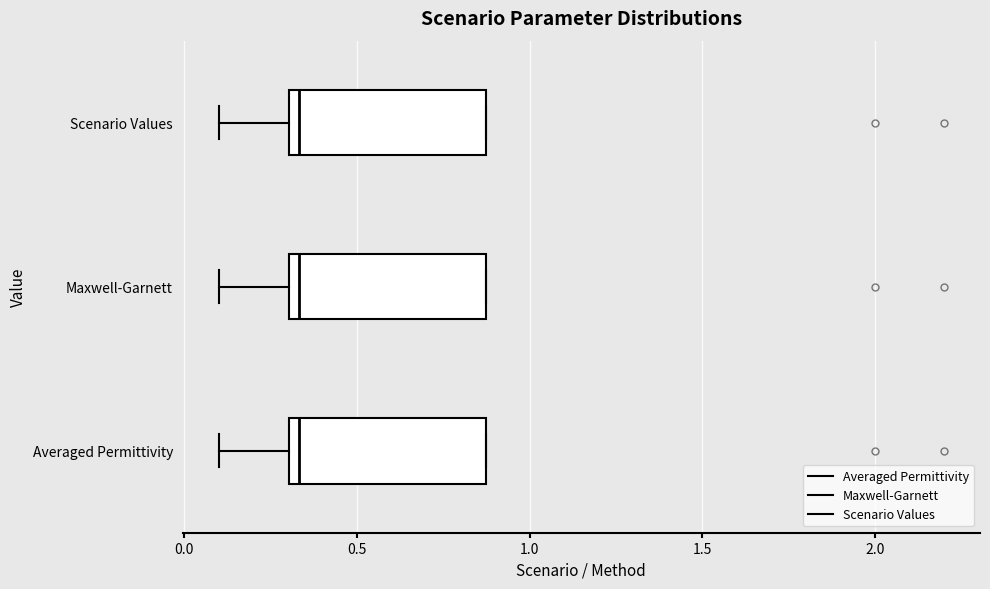

Reading bottom to top, read every box against the x-axis: the position of its median line, the range the box covers, and the ends of its whiskers. The values are not printed on the chart, so give them approximately, as read against the axis.

Averaged Permittivity: median 0.35, box 0.30 to 0.90, whiskers 0.10 to 0.90
Maxwell-Garnett: median 0.35, box 0.30 to 0.90, whiskers 0.10 to 0.90
Scenario Values: median 0.35, box 0.30 to 0.90, whiskers 0.10 to 0.90